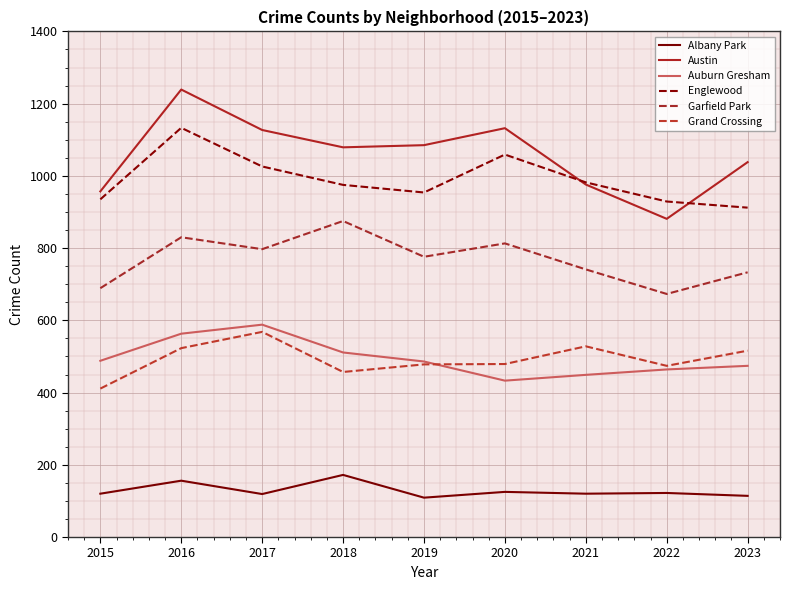

The value of Grand Crossing at 2022 is 749. True or false?

False